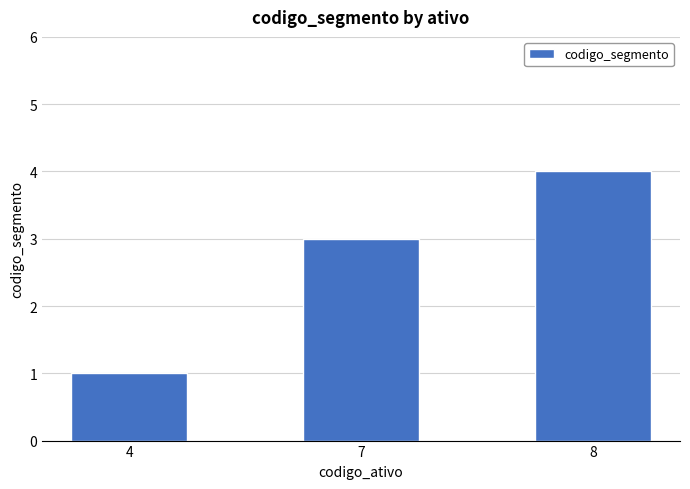

Reading left to right, extract all data points from this chart.

4=1	7=3	8=4